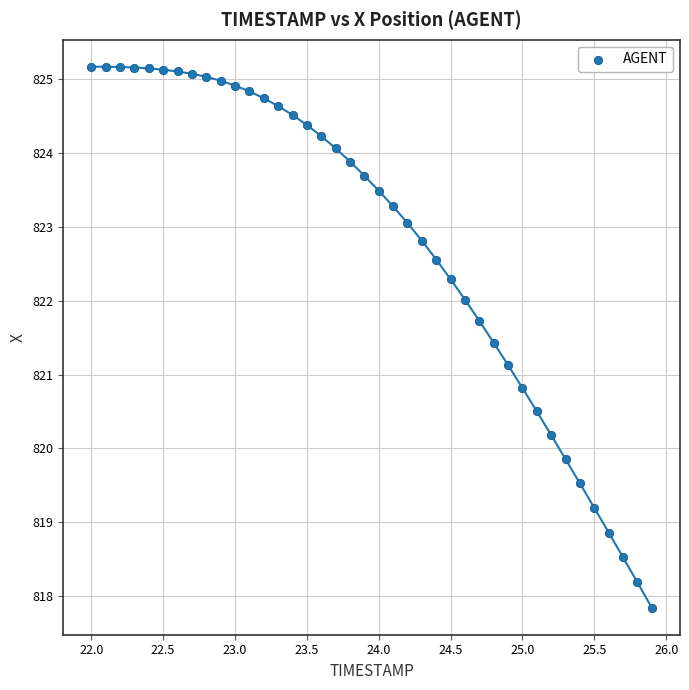

What is the range of Y values (max minus min)?

7.3